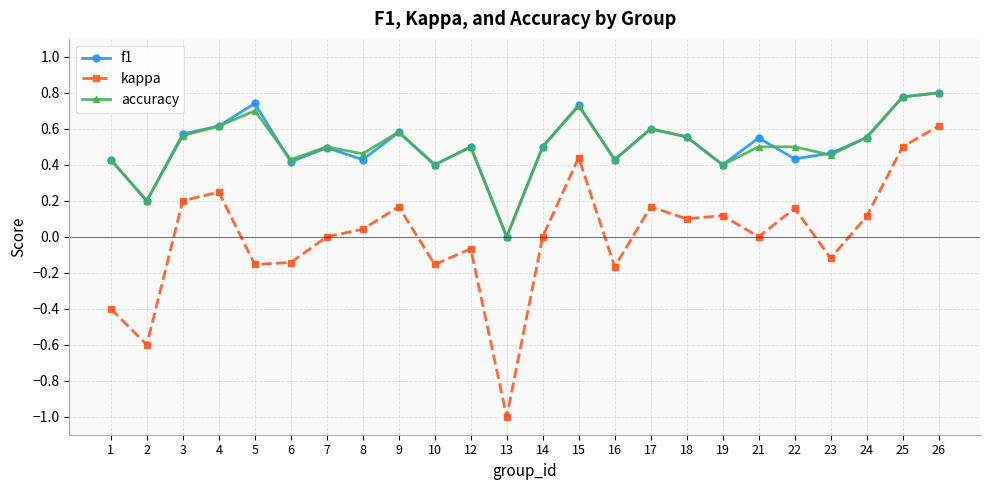

True or false: kappa has a value of 0.2 at 18.

False